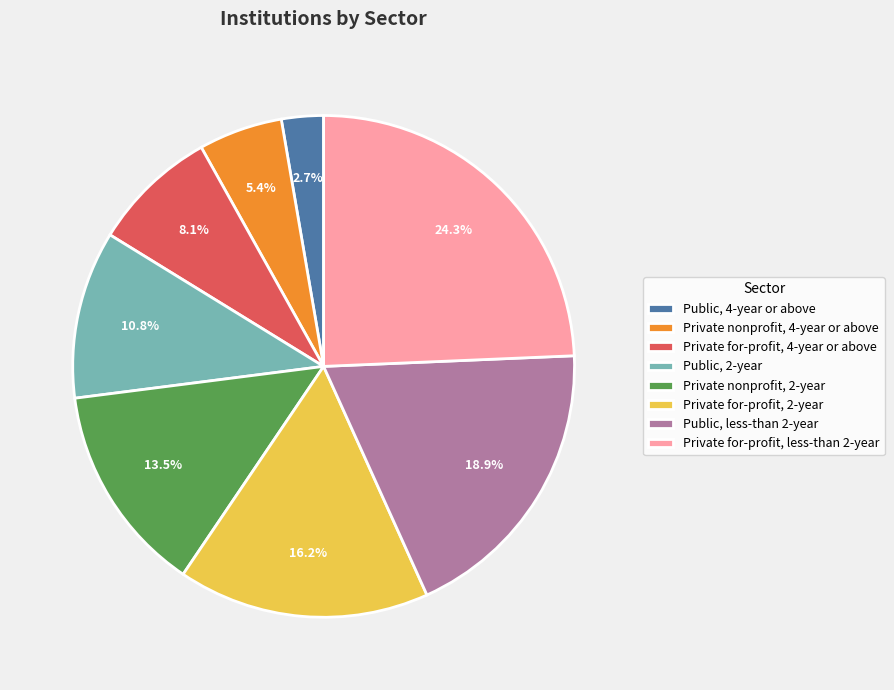

How many slices are in this pie chart?

8